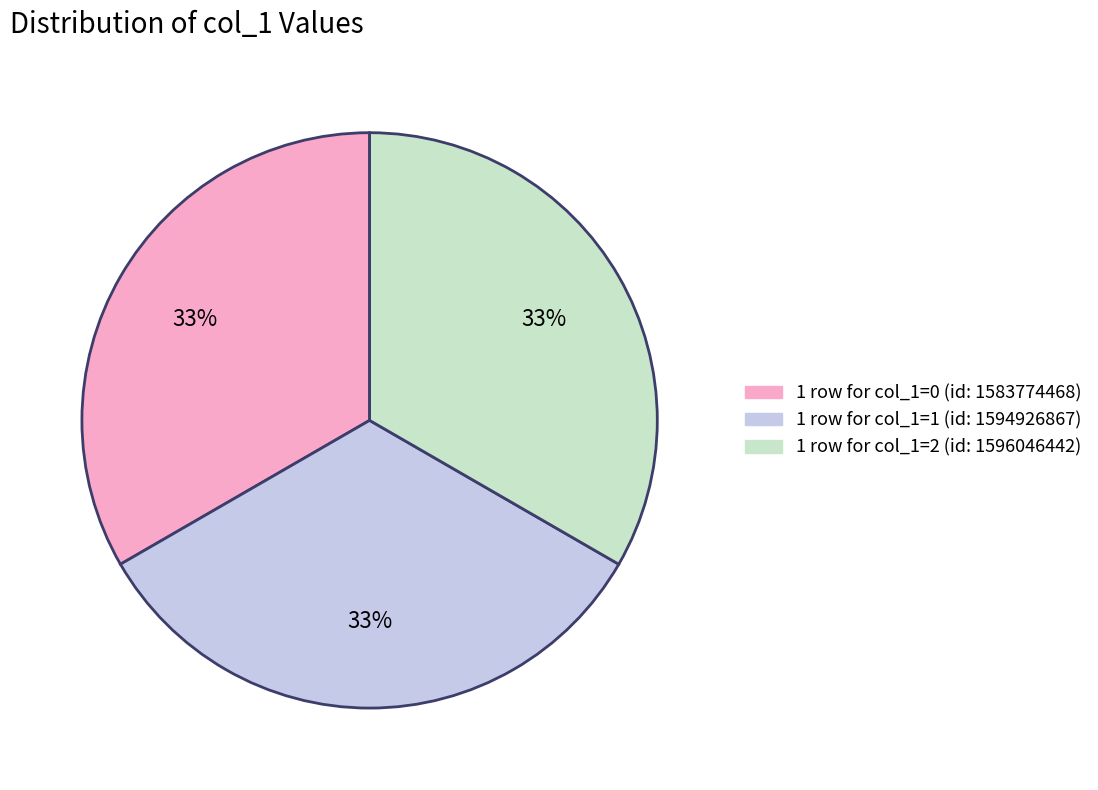

Is there a majority slice in this chart?

No